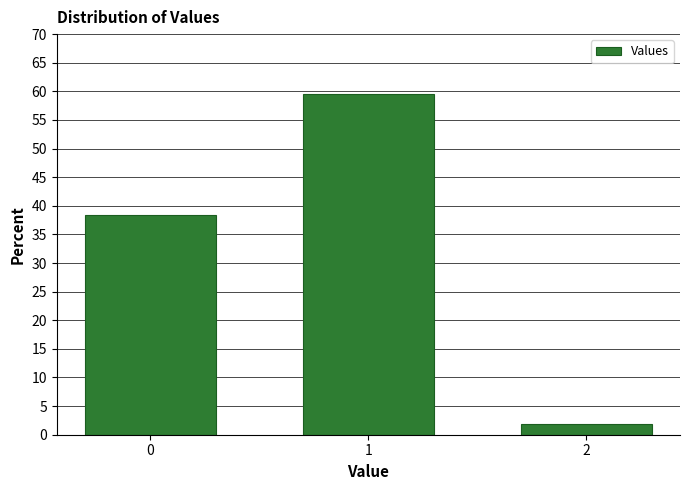

Reading left to right, what are all the values shown in this chart?

38.5	59.6	1.9